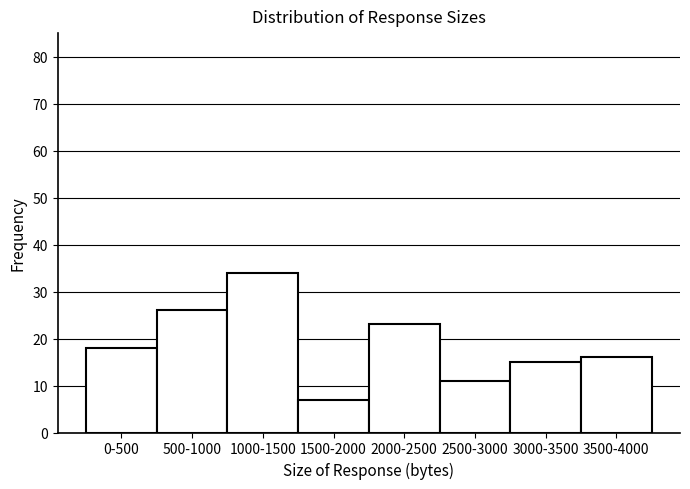

Reading left to right, list all the values displayed in this chart.

18	26	34	7	23	11	15	16